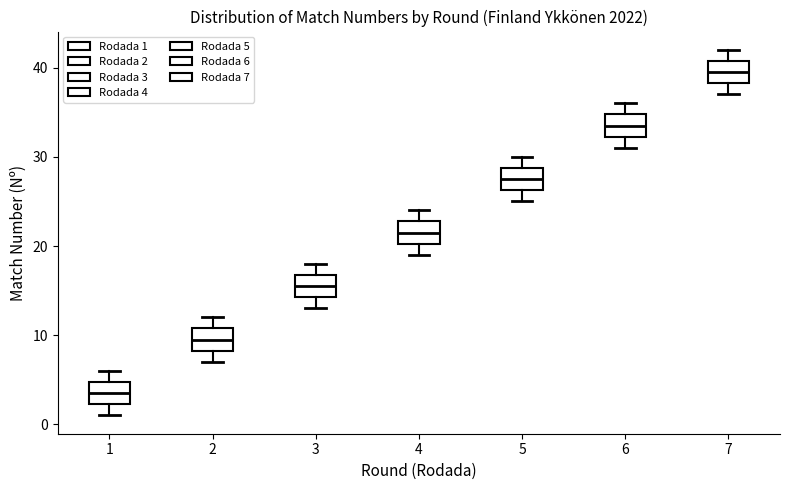

Reading left to right, transcribe this box plot: for each box, give where its median line is, the range the box spans, and where its two whiskers end, as read against the y-axis. The values are not printed on the chart, so give them approximately, as read against the axis.

1: median 4, box 2 to 5, whiskers 1 to 6
2: median 10, box 8 to 11, whiskers 7 to 12
3: median 16, box 14 to 17, whiskers 13 to 18
4: median 22, box 20 to 23, whiskers 19 to 24
5: median 28, box 26 to 29, whiskers 25 to 30
6: median 34, box 32 to 35, whiskers 31 to 36
7: median 40, box 38 to 41, whiskers 37 to 42